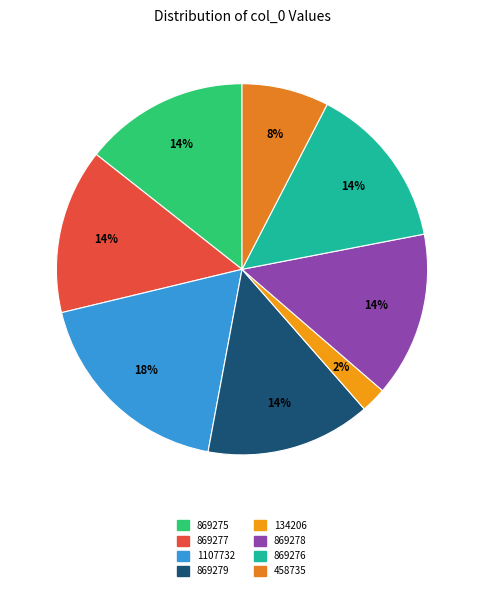

Which has a higher value, 134206 or 869279?

869279